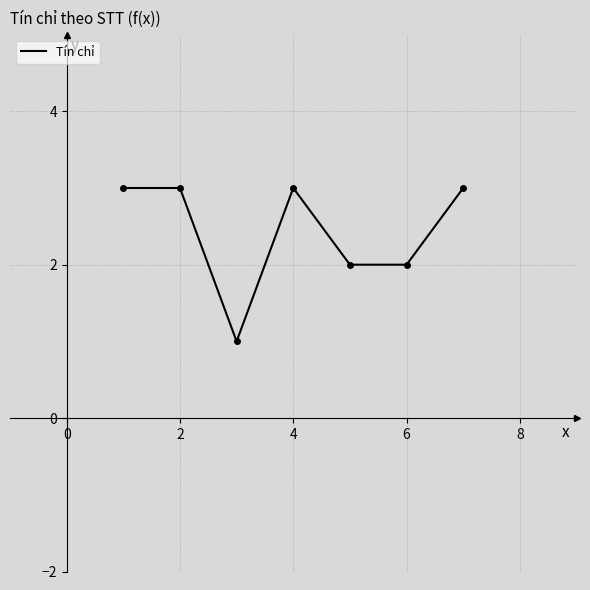

Reading right to left, transcribe all the data shown in this chart.

3	2	2	3	1	3	3